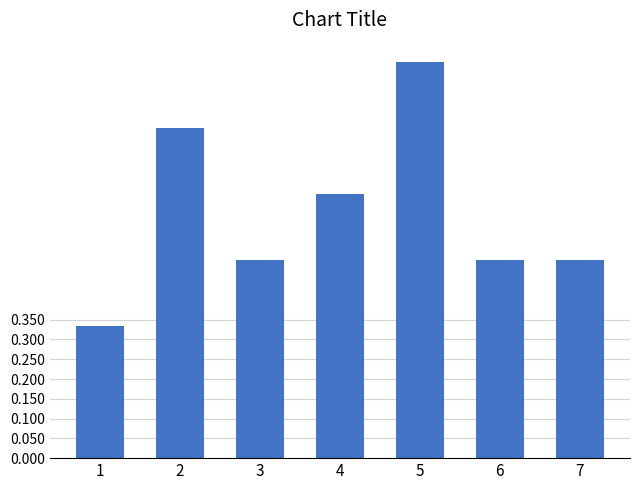

Does the chart contain stacked bars?

No